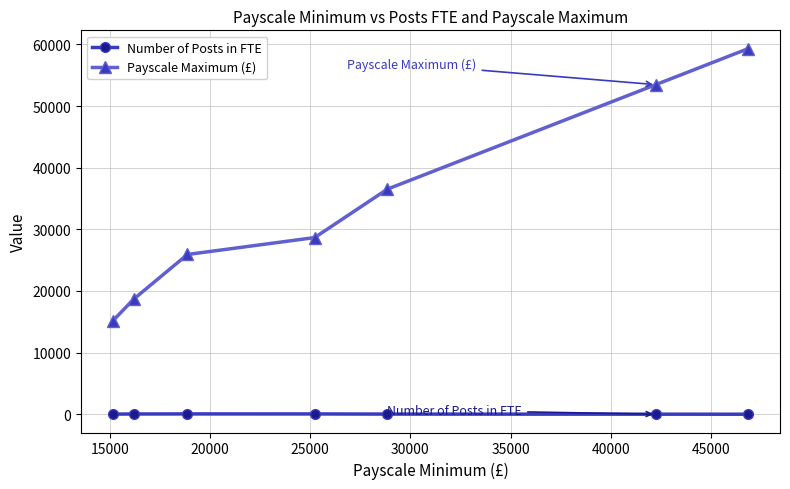

What is the average value of the Number of Posts in FTE series?

28.2